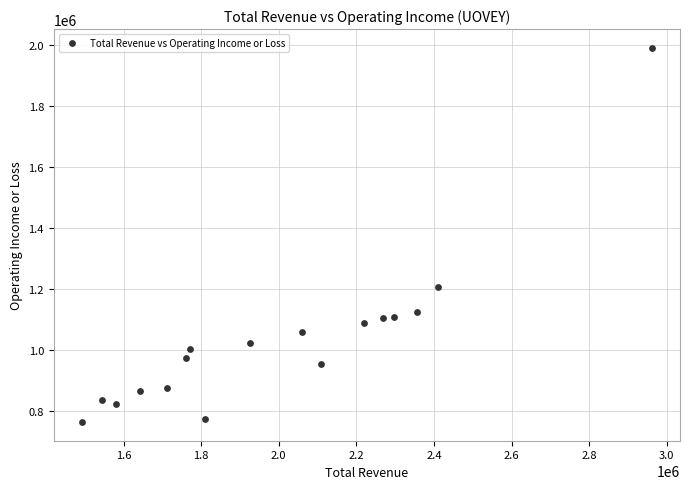

What is the range of X values (max minus min)?

1467700